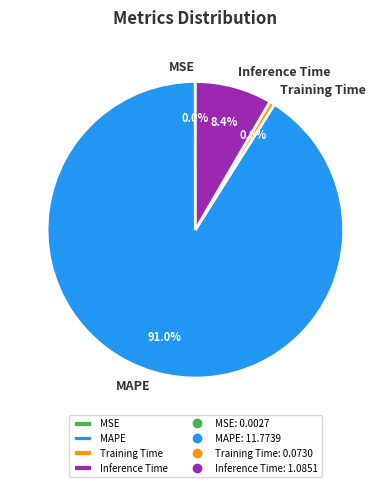

Does MAPE represent more than half of the total?

Yes